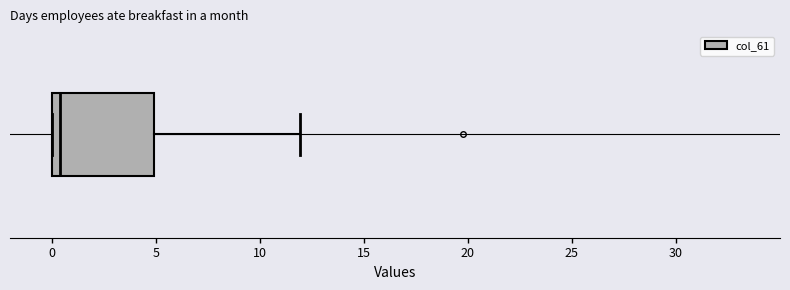

Read this box plot against the x-axis: the position of the median line, the range covered by the box, and the ends of both whiskers. The values are not printed on the chart, so give them approximately, as read against the axis.

median 0.5, box 0.0 to 5.0, whiskers 0.0 to 12.0